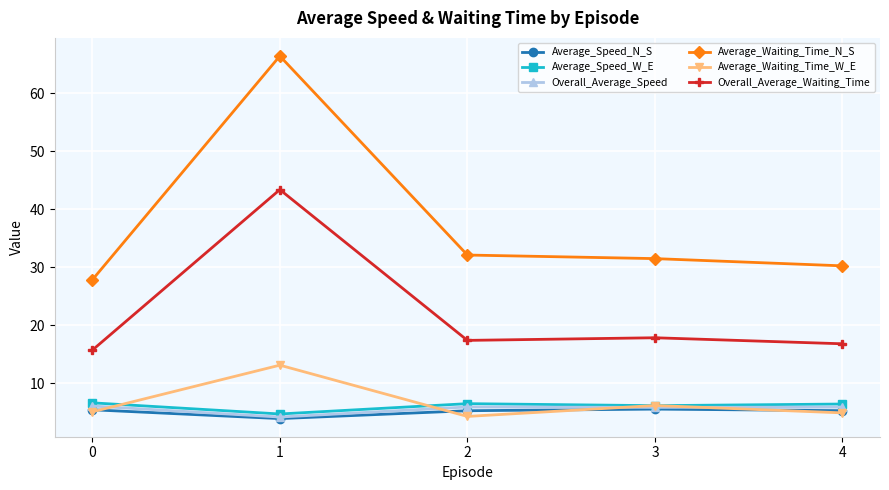

True or false: Average_Speed_W_E has a value of 4.7 at 1.

True